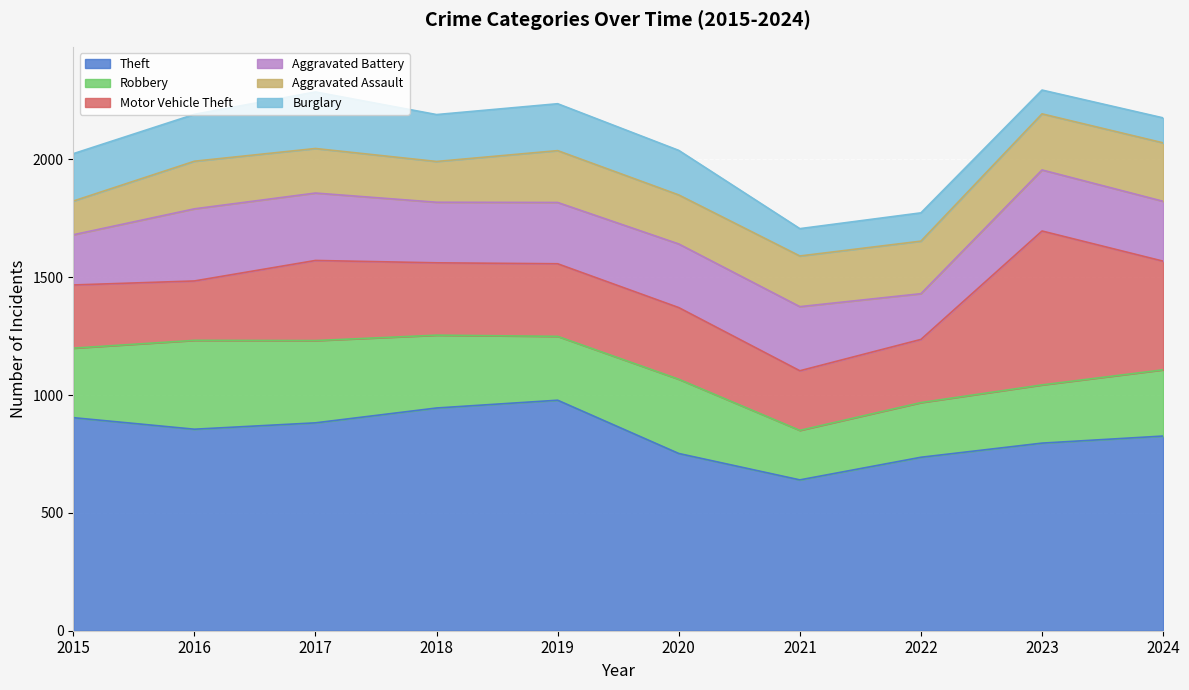

What is the difference between the highest and lowest values at 2017?

693